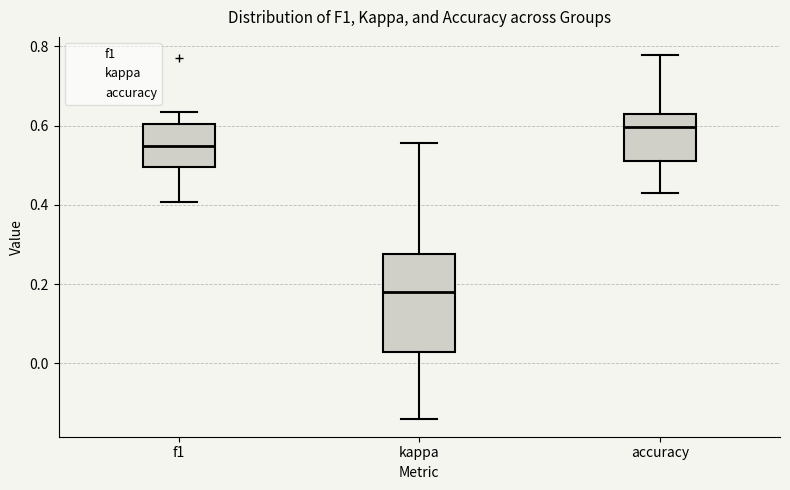

Which box's median line is the lowest?

kappa